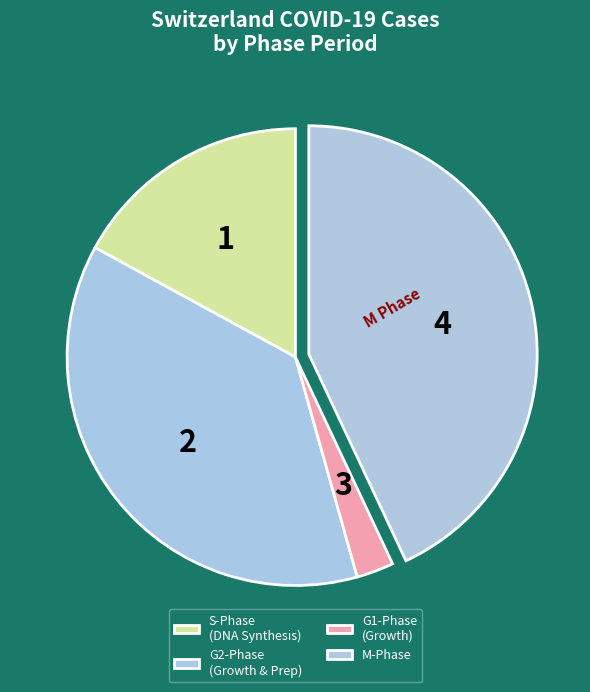

Count the number of slices in the pie.

4